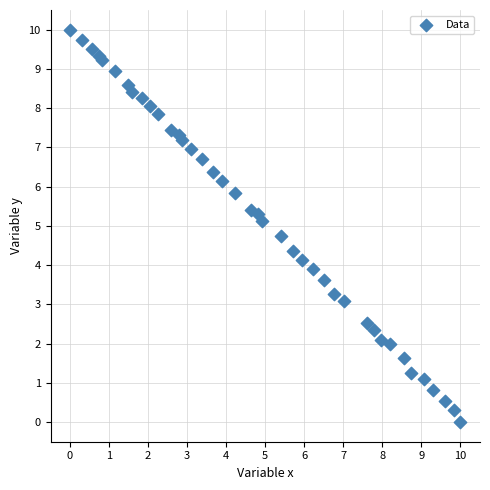

What Y value in the scatter plot is closest to 5?

5.1